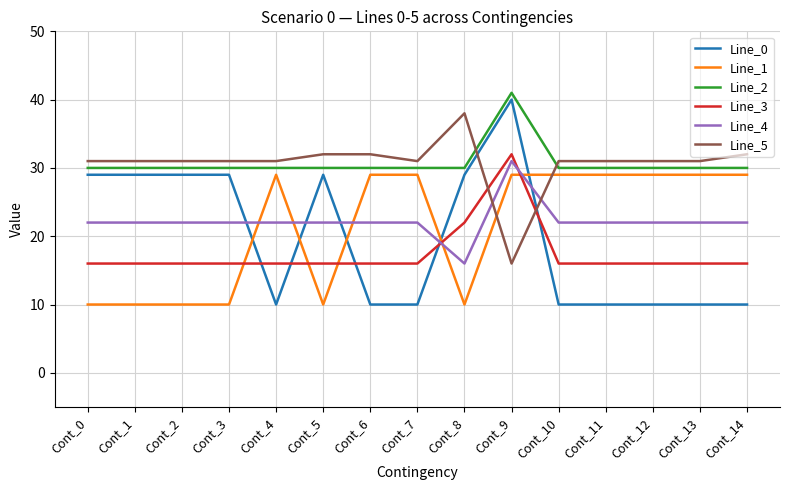

What is the total value across all series at Cont_8?

145